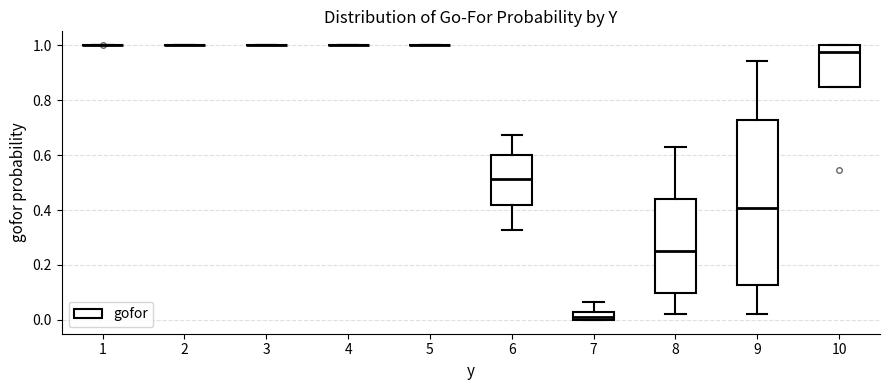

Where does the upper whisker of the box at x = 7 end on the y-axis? The values are not printed on the chart, so give them approximately, as read against the axis.

0.06